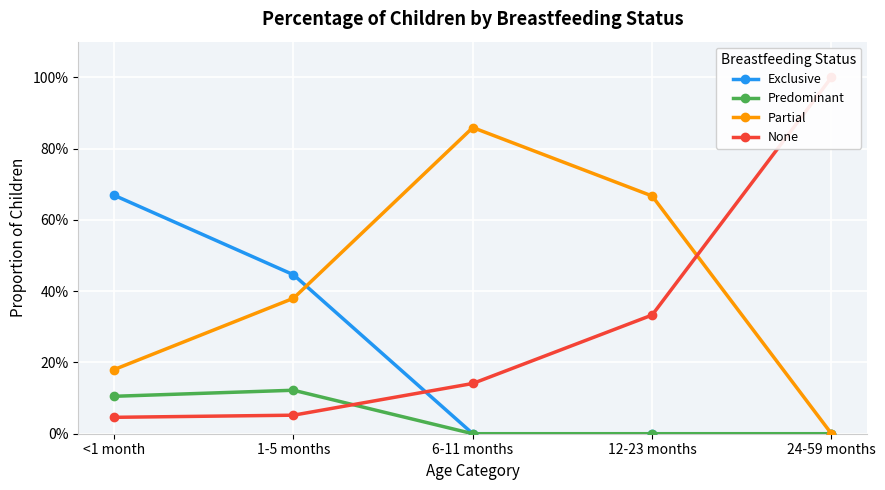

Is it true that Predominant equals -0.1 at 24-59 months?

False